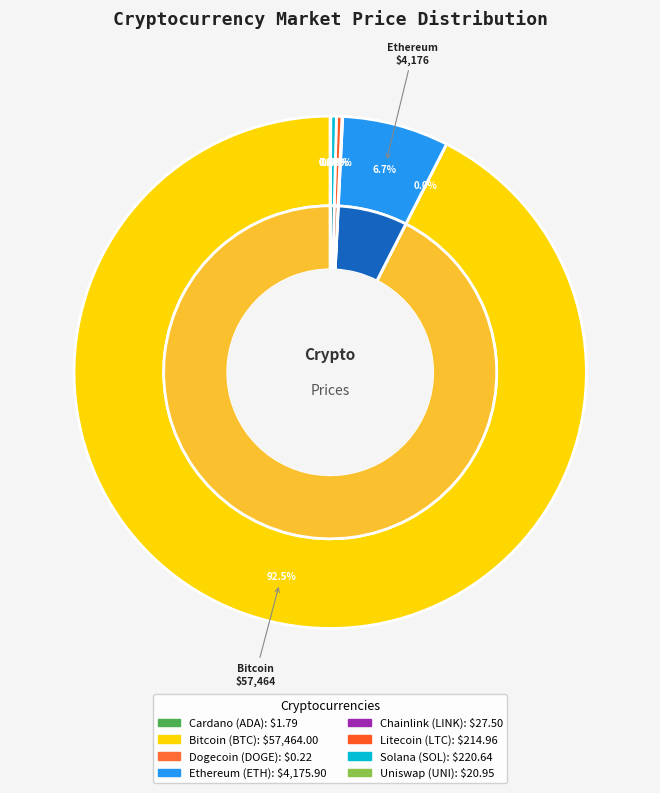

Does sol represent more than half of the total?

No